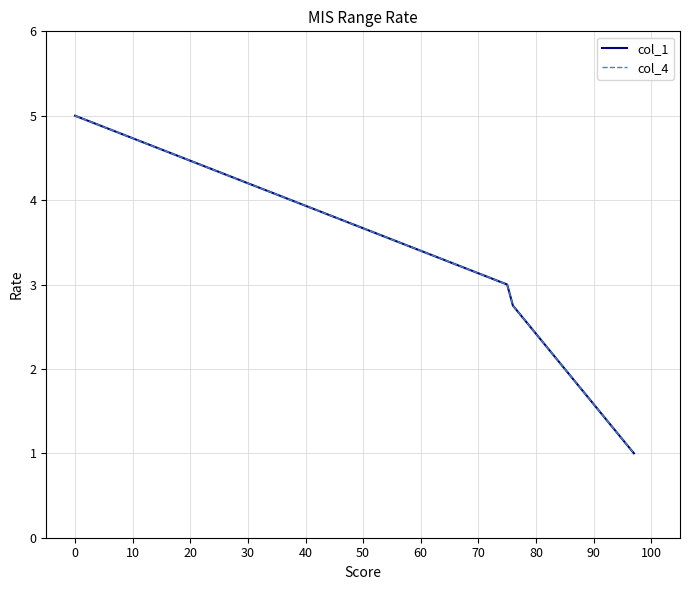

Is this an area chart (filled region under the line)?

No